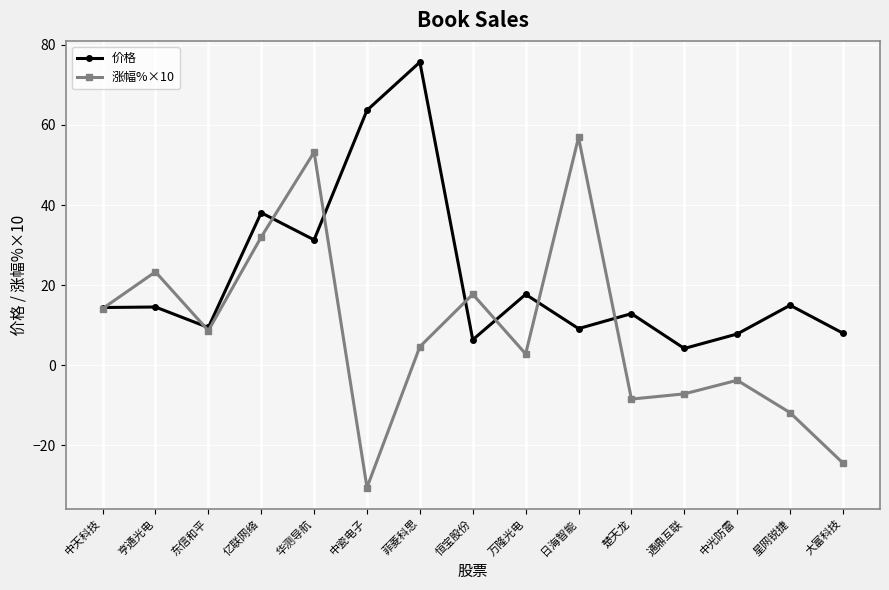

Rank the series by their maximum value, from lowest to highest.

涨幅%×10, 价格